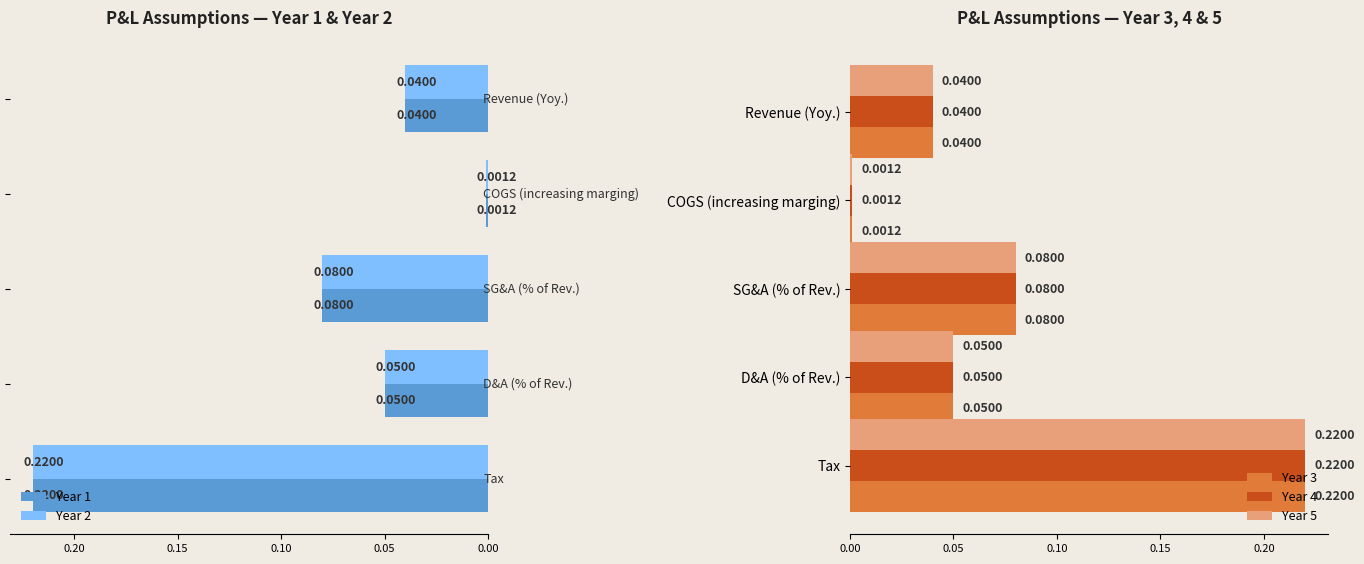

List the labels in order of Year 5 value, largest first.

Tax, SG&A (% of Rev.), D&A (% of Rev.), Revenue (Yoy.), COGS (increasing marging)